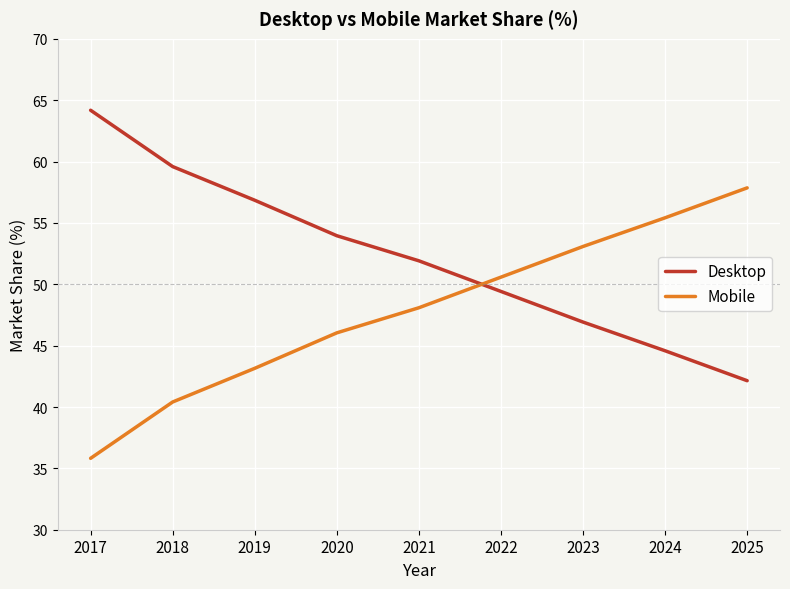

Does the chart display data point markers on the line(s)?

No